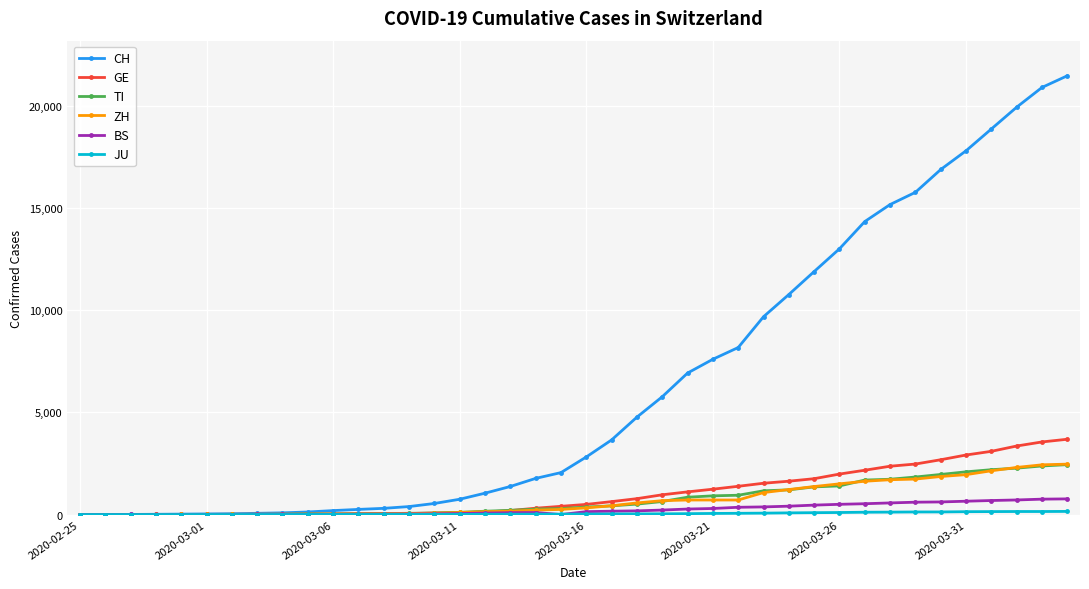

How many values in the ZH series are below 327?

20